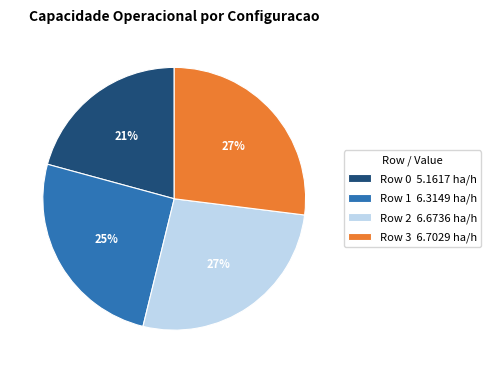

Is there any slice that represents more than half of the pie?

No